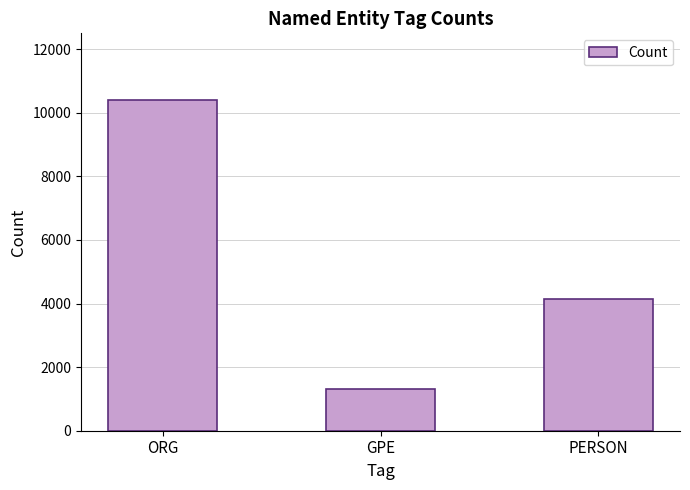

What is the average value?

5287